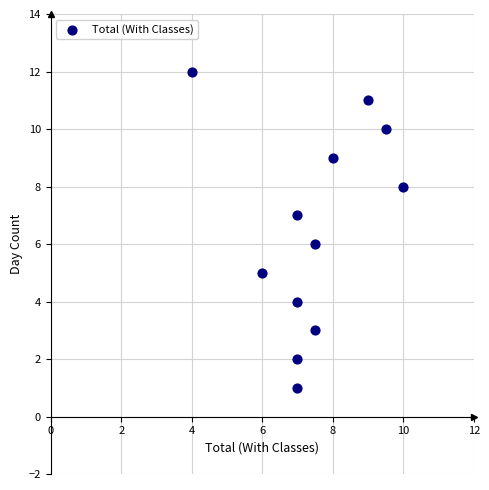

What is the range of Y values (max minus min)?

11